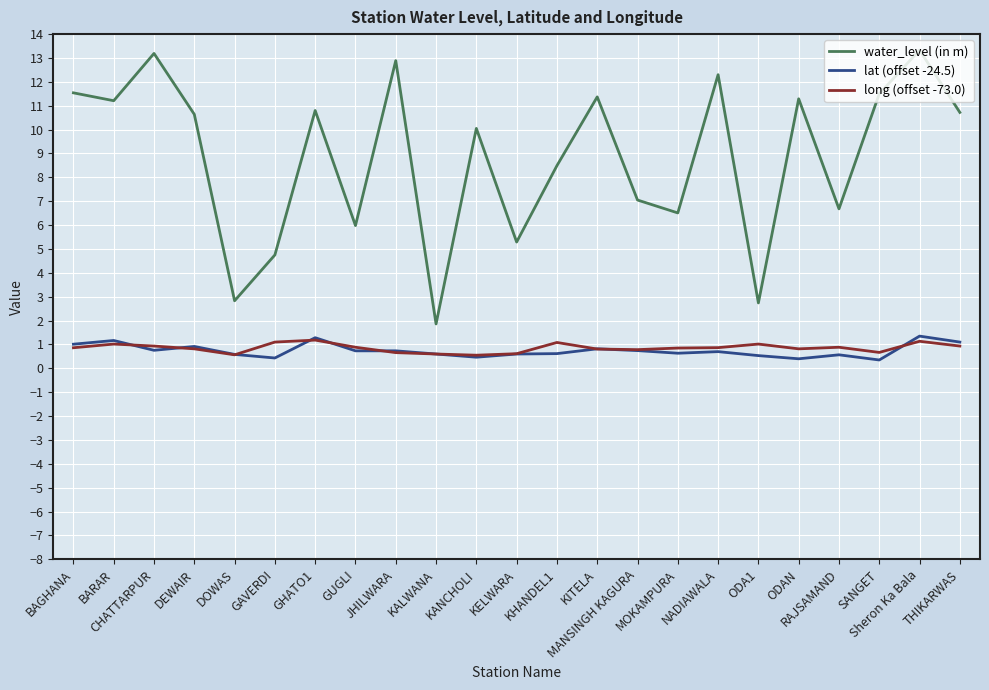

Which series changed the most between DEWAIR and NADIAWALA?

water_level (in m)